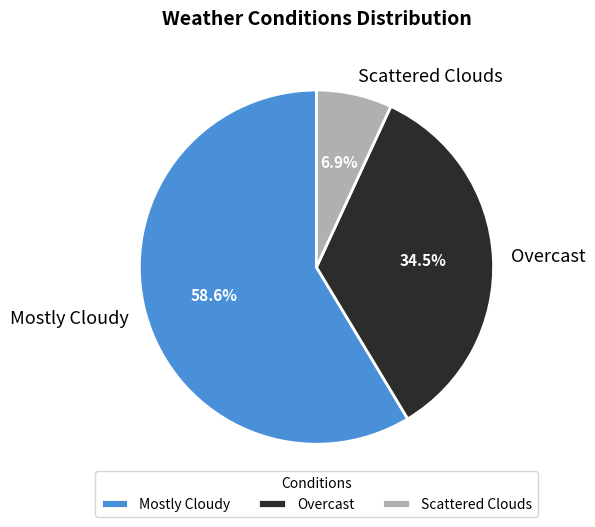

Rank the categories by value from highest to lowest.

Mostly Cloudy, Overcast, Scattered Clouds